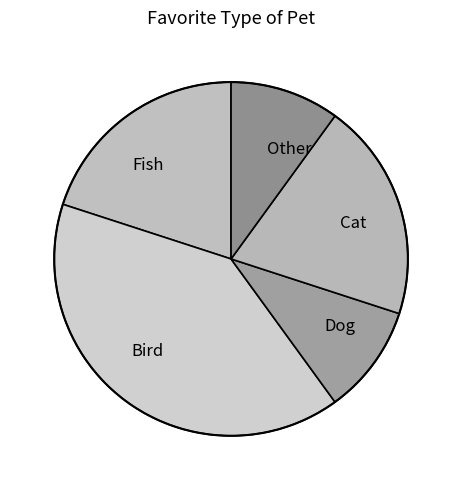

What is the largest slice in the pie chart?

Bird